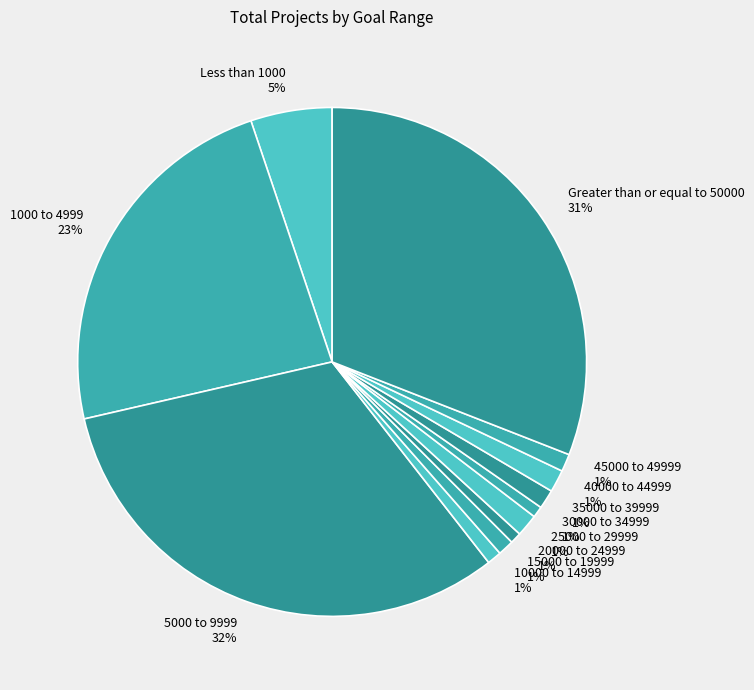

Does 25000 to 29999 represent more than half of the total?

No